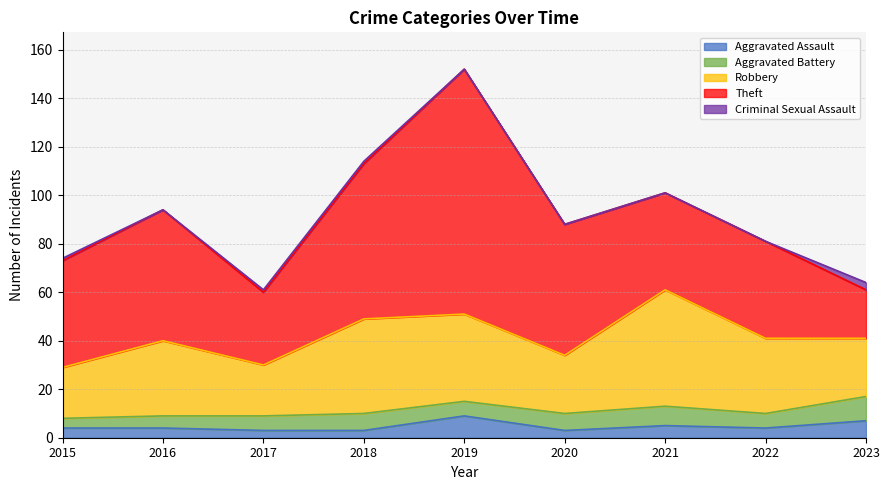

True or false: Robbery and Aggravated Assault intersect in this chart.

False